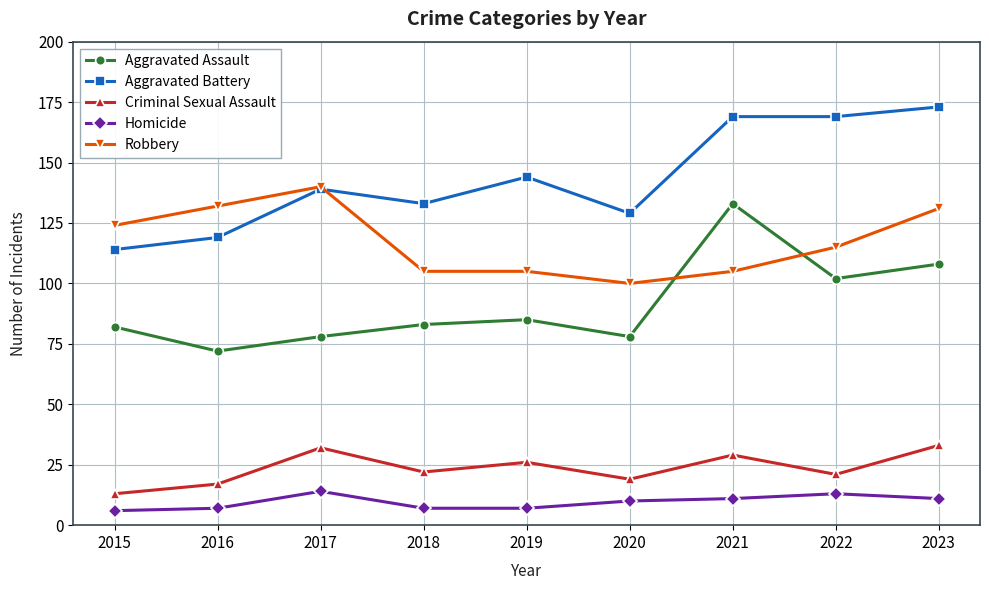

What is the greatest value displayed?

173